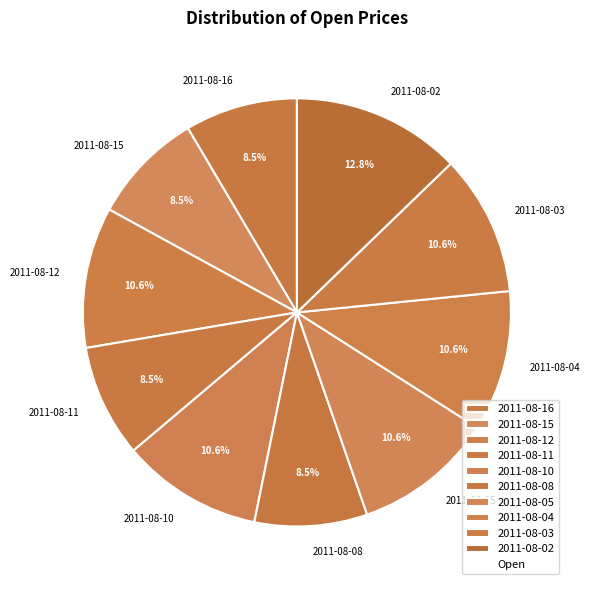

Is 2011-08-15 the majority of the pie?

No